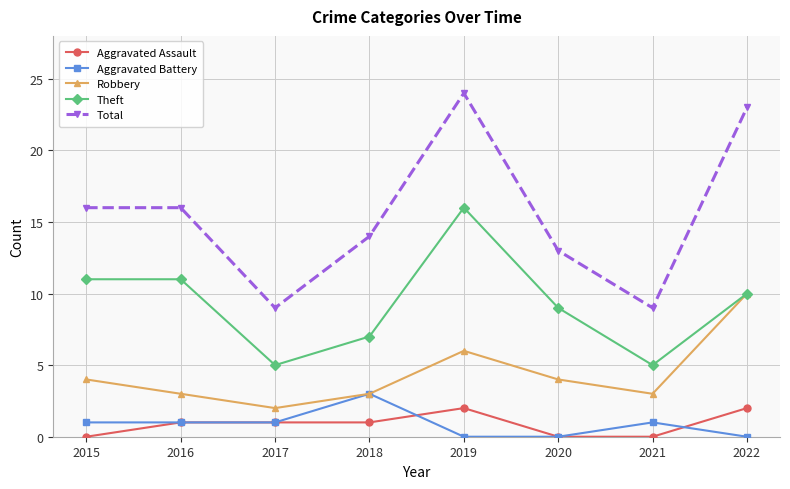

Is the value of Total at 2019 greater than the value of Theft at 2021?

Yes